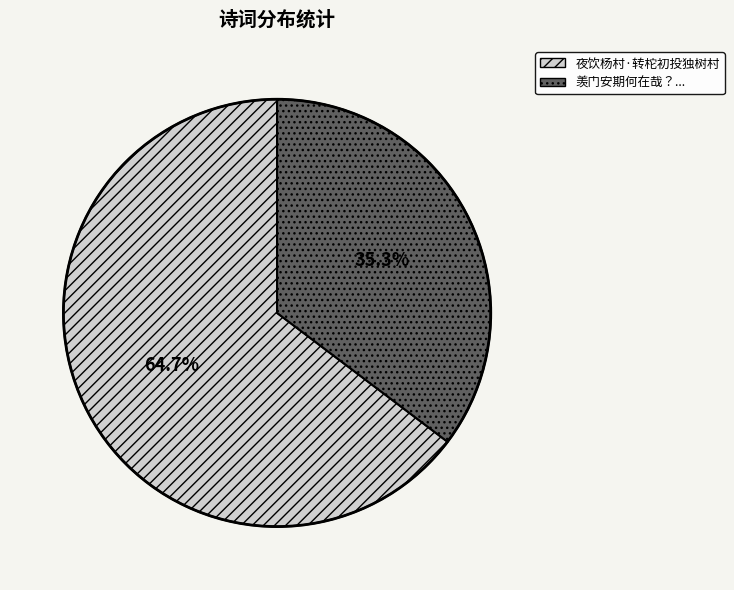

Count the number of slices in the pie.

2